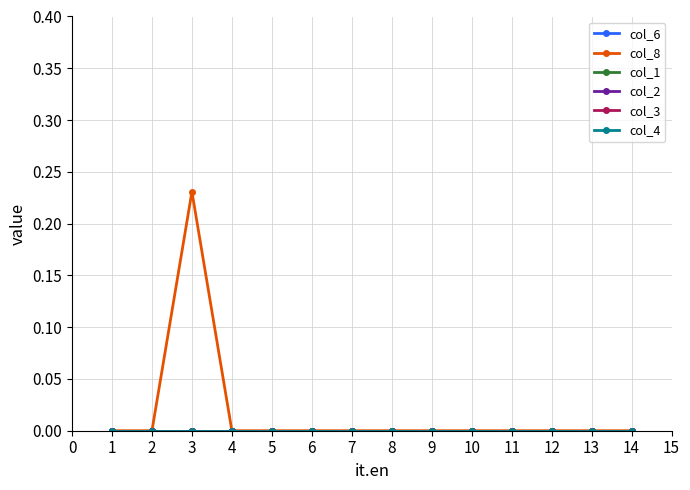

Reading left to right, what are all the values shown in this chart?

col_6: 0=0.0	1=0.0	2=0.0	3=0.0	4=0.0	5=0.0	6=0.0	7=0.0	8=0.0	9=0.0	10=0.0	11=0.0	12=0.0	13=0.0
col_8: 0=0.0	1=0.0	2=0.2	3=0.0	4=0.0	5=0.0	6=0.0	7=0.0	8=0.0	9=0.0	10=0.0	11=0.0	12=0.0	13=0.0
col_1: 0=0.0	1=0.0	2=0.0	3=0.0	4=0.0	5=0.0	6=0.0	7=0.0	8=0.0	9=0.0	10=0.0	11=0.0	12=0.0	13=0.0
col_2: 0=0.0	1=0.0	2=0.0	3=0.0	4=0.0	5=0.0	6=0.0	7=0.0	8=0.0	9=0.0	10=0.0	11=0.0	12=0.0	13=0.0
col_3: 0=0.0	1=0.0	2=0.0	3=0.0	4=0.0	5=0.0	6=0.0	7=0.0	8=0.0	9=0.0	10=0.0	11=0.0	12=0.0	13=0.0
col_4: 0=0.0	1=0.0	2=0.0	3=0.0	4=0.0	5=0.0	6=0.0	7=0.0	8=0.0	9=0.0	10=0.0	11=0.0	12=0.0	13=0.0